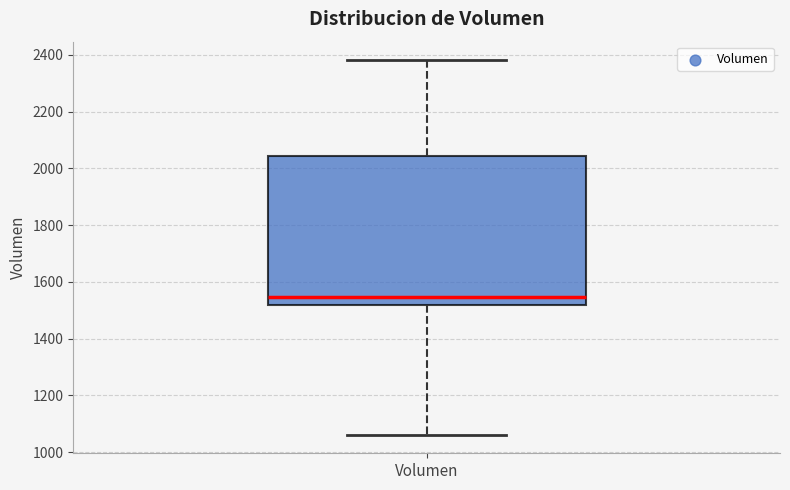

Where does the median line of the box for Volumen sit on the y-axis? The values are not printed on the chart, so give them approximately, as read against the axis.

1540